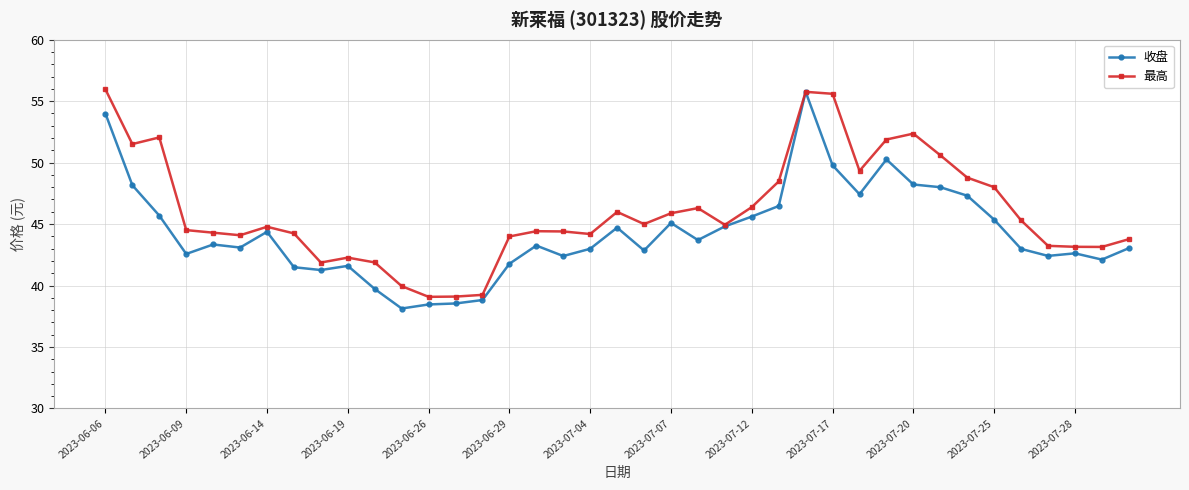

What is the value of the 收盘 point at the 5th from the left?

43.3